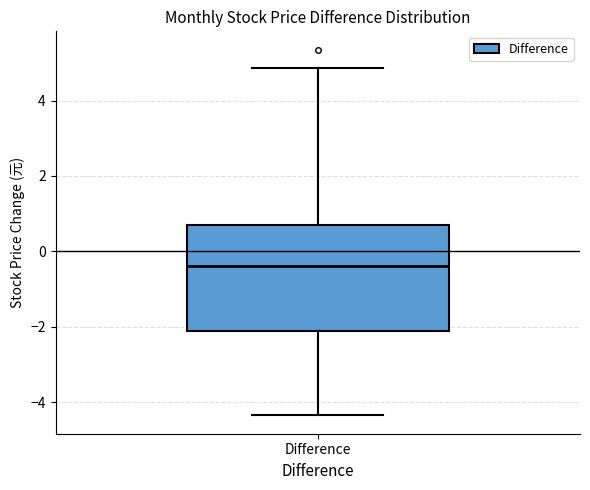

Where does the lower whisker of the box for Difference end on the y-axis? The values are not printed on the chart, so give them approximately, as read against the axis.

-4.4